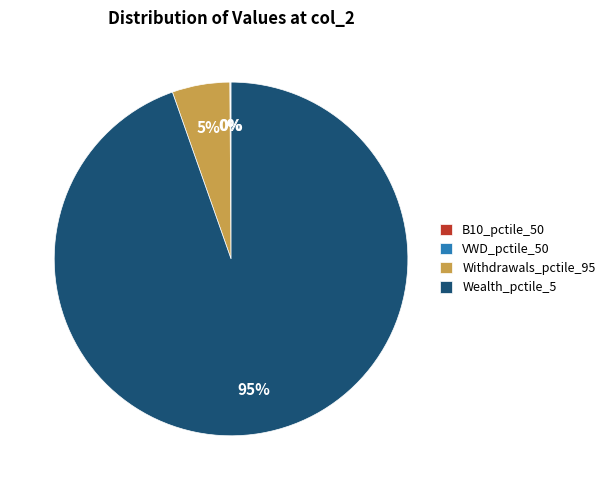

Does any single category account for the majority?

Yes